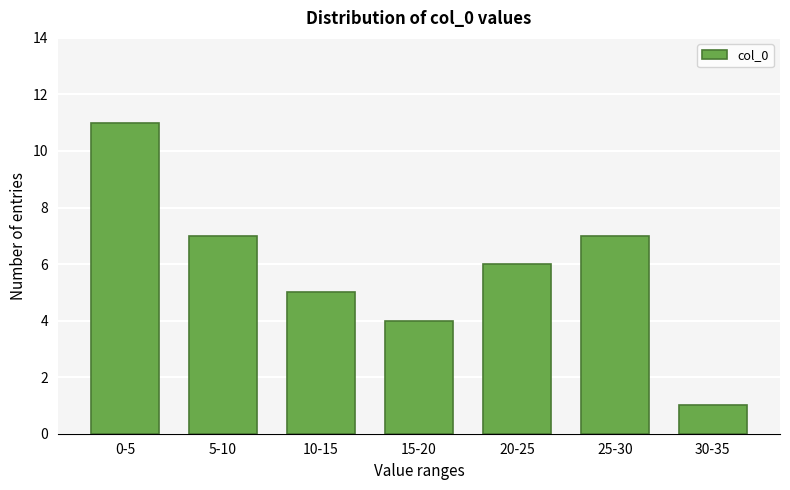

Reading left to right, list all the values displayed in this chart.

11	7	5	4	6	7	1